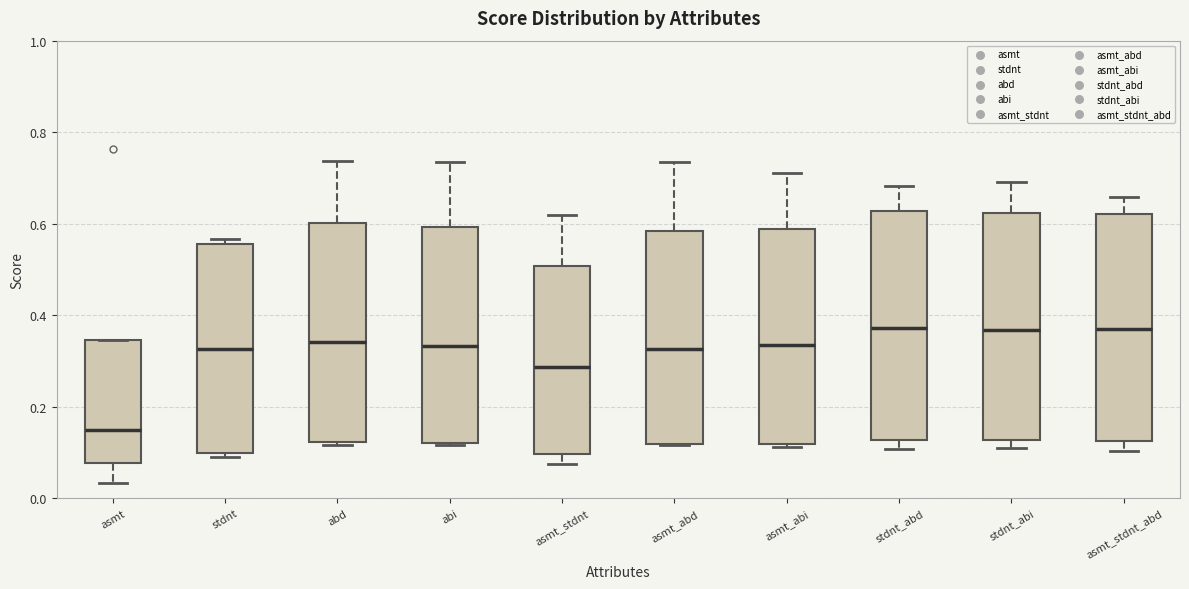

Reading left to right, read every box against the y-axis: the position of its median line, the range the box covers, and the ends of its whiskers. The values are not printed on the chart, so give them approximately, as read against the axis.

asmt: median 0.14, box 0.08 to 0.34, whiskers 0.04 to 0.34
stdnt: median 0.32, box 0.10 to 0.56, whiskers 0.10 (just below the box's lower edge) to 0.56 (just above the box's upper edge)
abd: median 0.34, box 0.12 to 0.60, whiskers 0.12 (just below the box's lower edge) to 0.74
abi: median 0.34, box 0.12 to 0.60, whiskers 0.12 (just below the box's lower edge) to 0.74
asmt_stdnt: median 0.28, box 0.10 to 0.50, whiskers 0.08 to 0.62
asmt_abd: median 0.32, box 0.12 to 0.58, whiskers 0.12 to 0.74
asmt_abi: median 0.34, box 0.12 to 0.58, whiskers 0.12 (just below the box's lower edge) to 0.70
stdnt_abd: median 0.38, box 0.12 to 0.62, whiskers 0.10 to 0.68
stdnt_abi: median 0.36, box 0.12 to 0.62, whiskers 0.10 to 0.70
asmt_stdnt_abd: median 0.38, box 0.12 to 0.62, whiskers 0.10 to 0.66